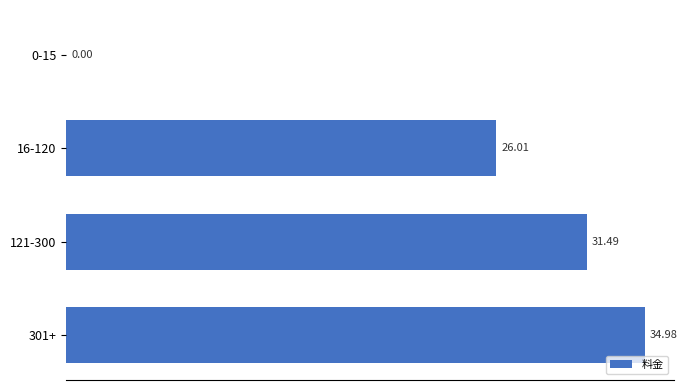

What is the sum of all values?

92.5